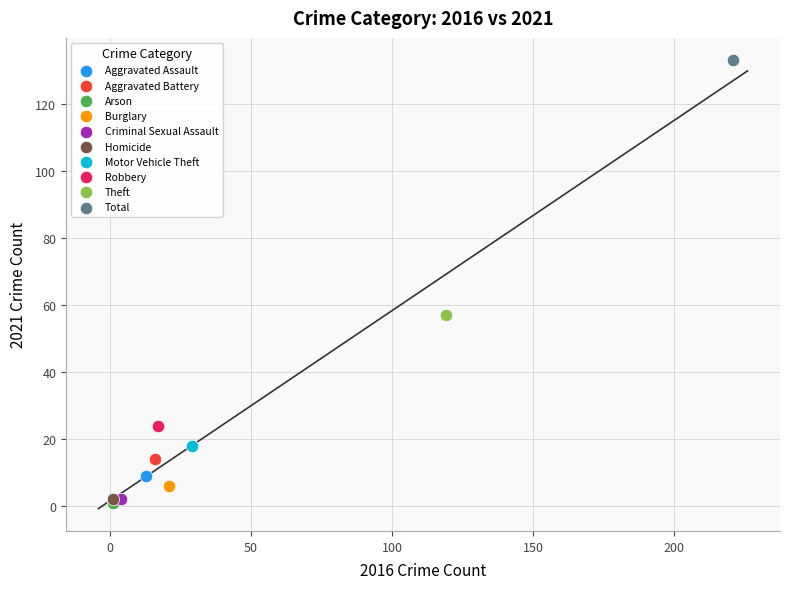

What are all the series names shown in the legend?

Aggravated Assault, Aggravated Battery, Arson, Burglary, Criminal Sexual Assault, Homicide, Motor Vehicle Theft, Robbery, Theft, Total